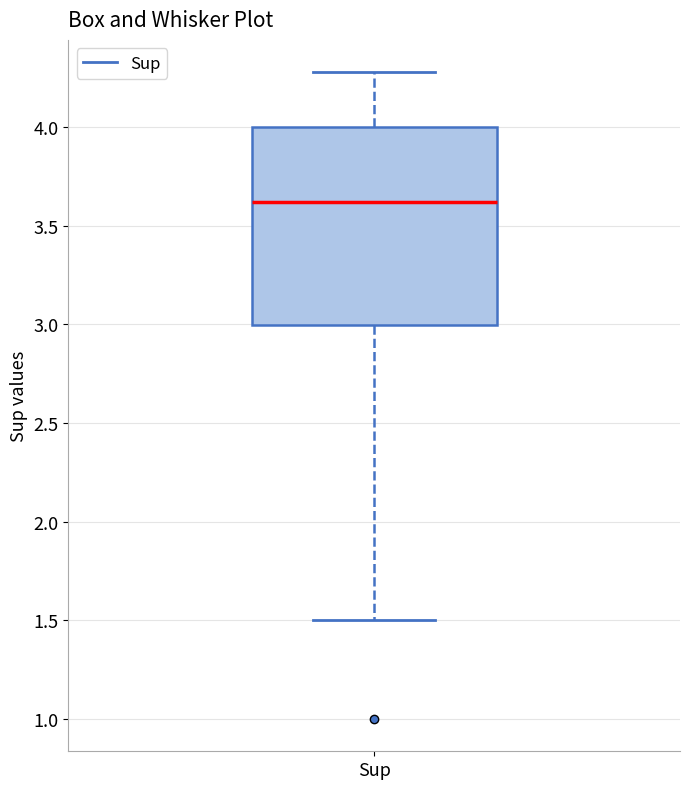

Where is the lower edge of the box for Sup on the y-axis? The values are not printed on the chart, so give them approximately, as read against the axis.

3.0